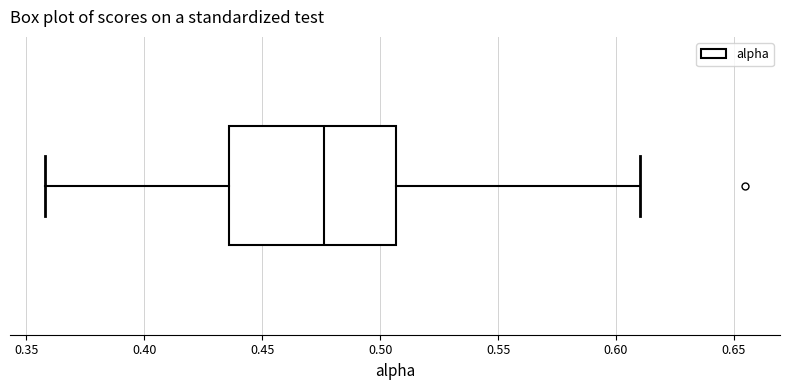

Read this box plot against the x-axis: the position of the median line, the range covered by the box, and the ends of both whiskers. The values are not printed on the chart, so give them approximately, as read against the axis.

median 0.475, box 0.435 to 0.505, whiskers 0.360 to 0.610